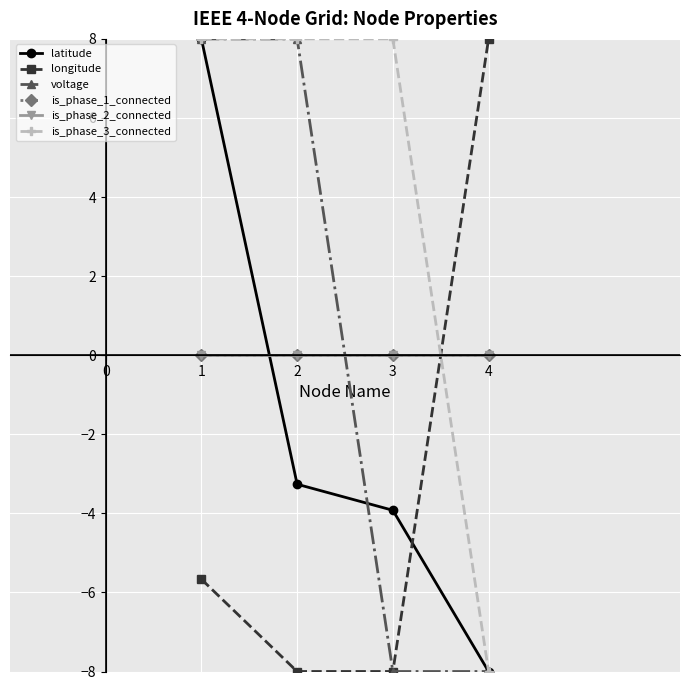

Does the chart have visible grid lines?

Yes